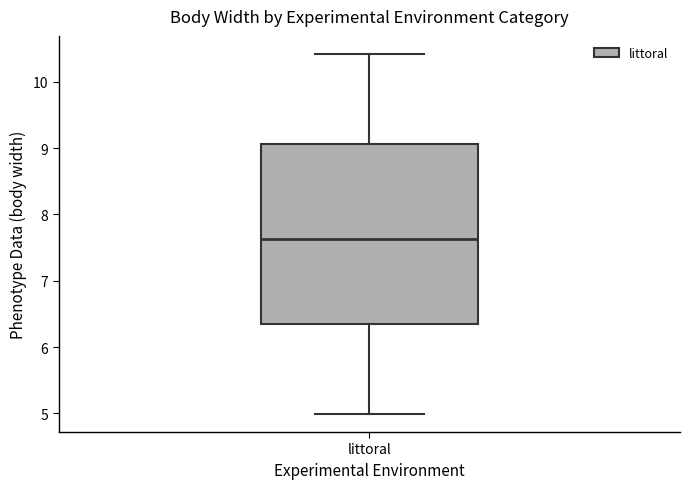

Where is the lower edge of the box for littoral on the y-axis? The values are not printed on the chart, so give them approximately, as read against the axis.

6.3